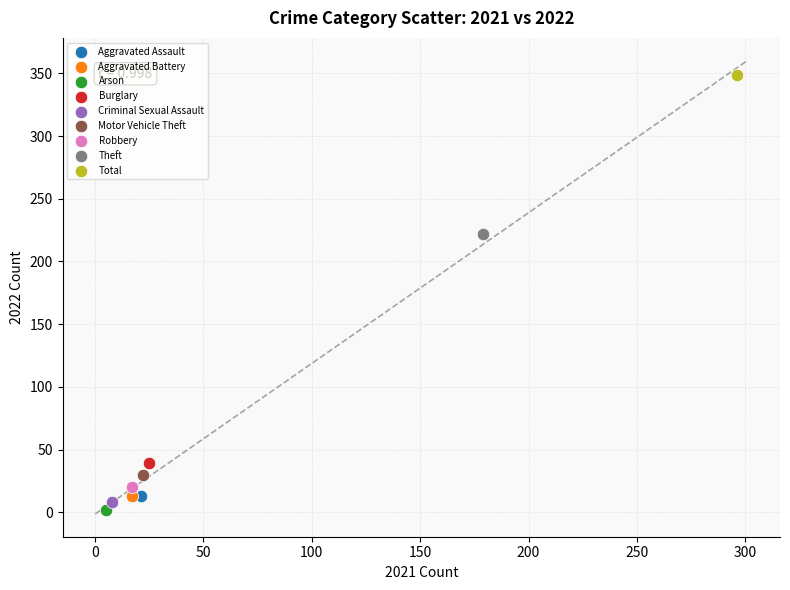

Which series reaches the maximum Y coordinate?

Total